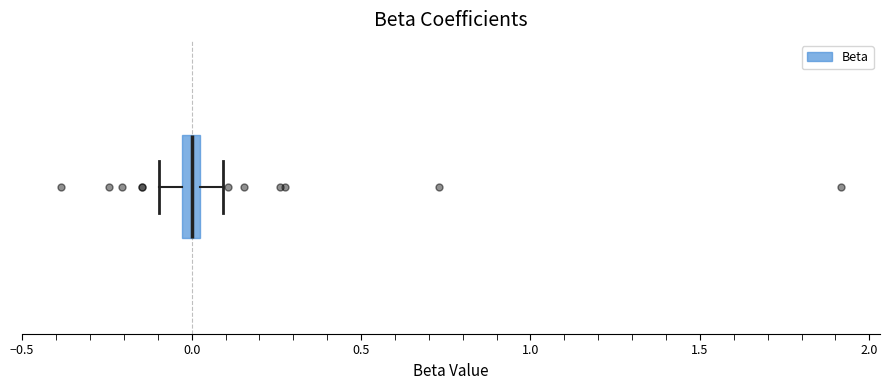

Where is the right edge of the box on the x-axis? The values are not printed on the chart, so give them approximately, as read against the axis.

0.00